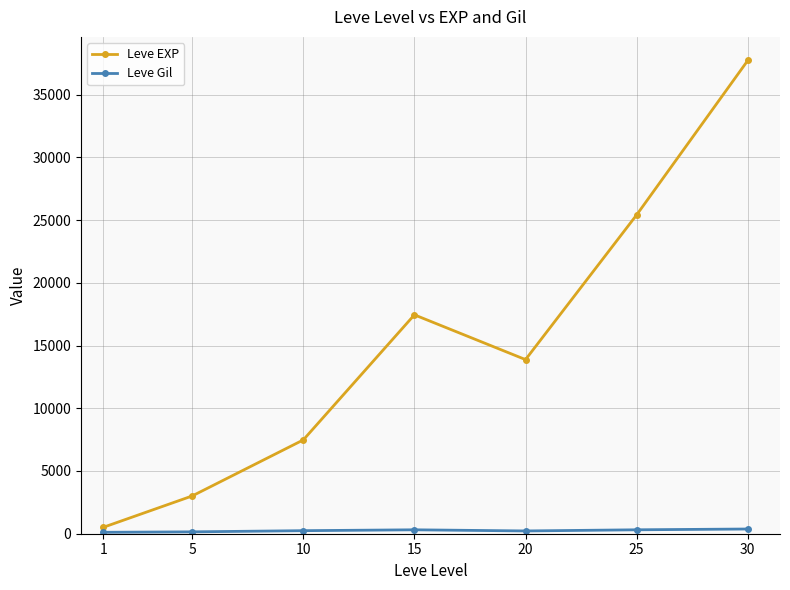

In Leve EXP, how many points are lower than both neighbors (excluding endpoints)?

1